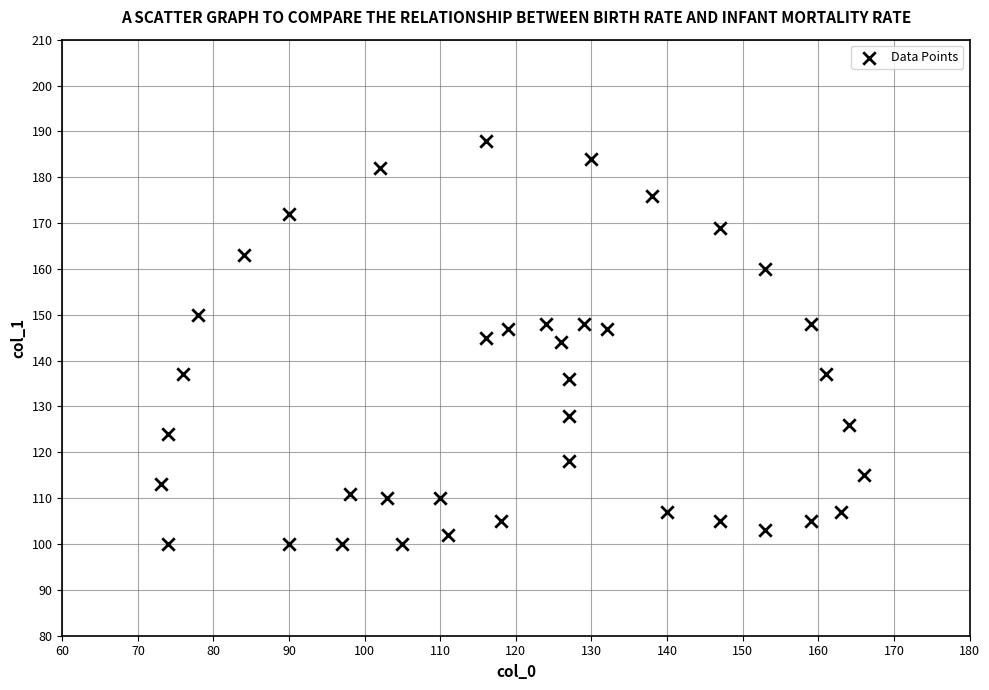

What is the range of X values (max minus min)?

93